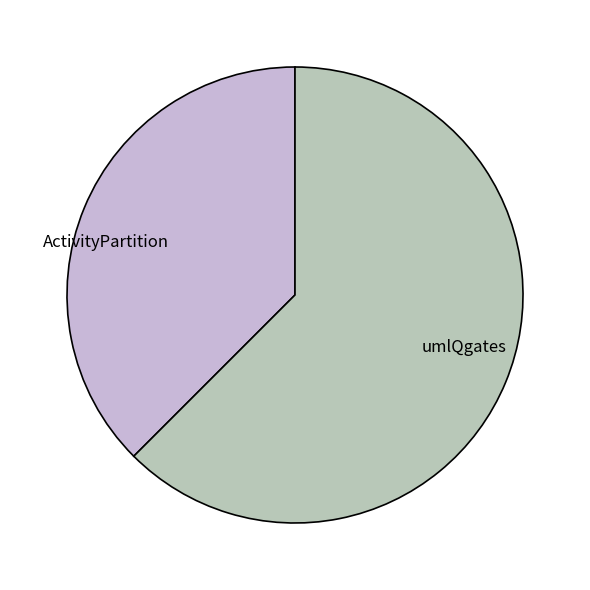

Is it true that umlQgates is 77% of the pie?

False